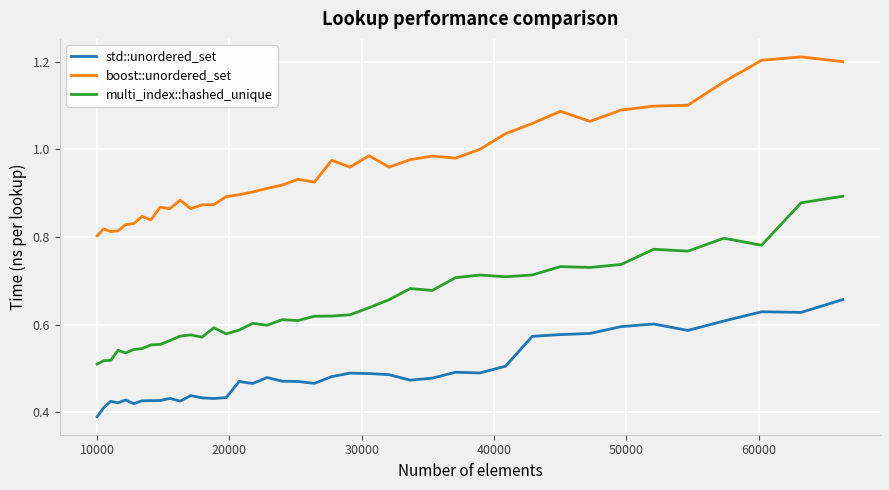

Which series has the largest total across all categories?

boost::unordered_set